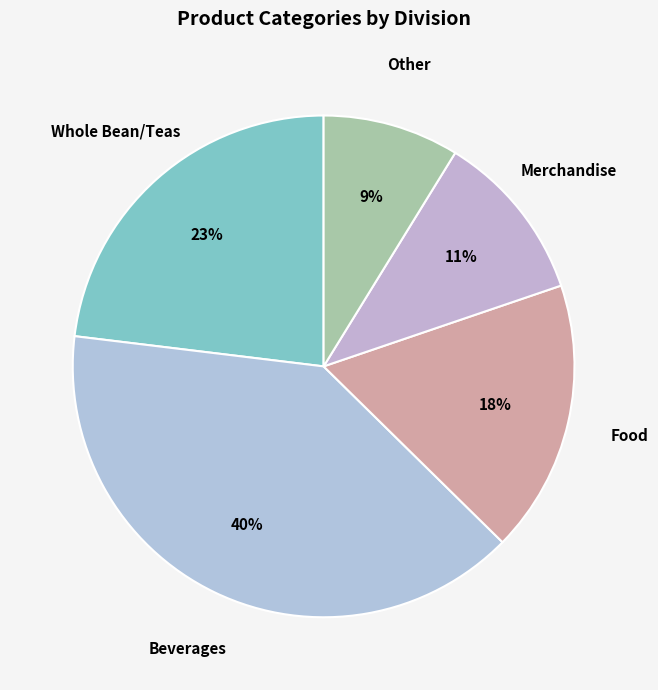

How many slices are in this pie chart?

5